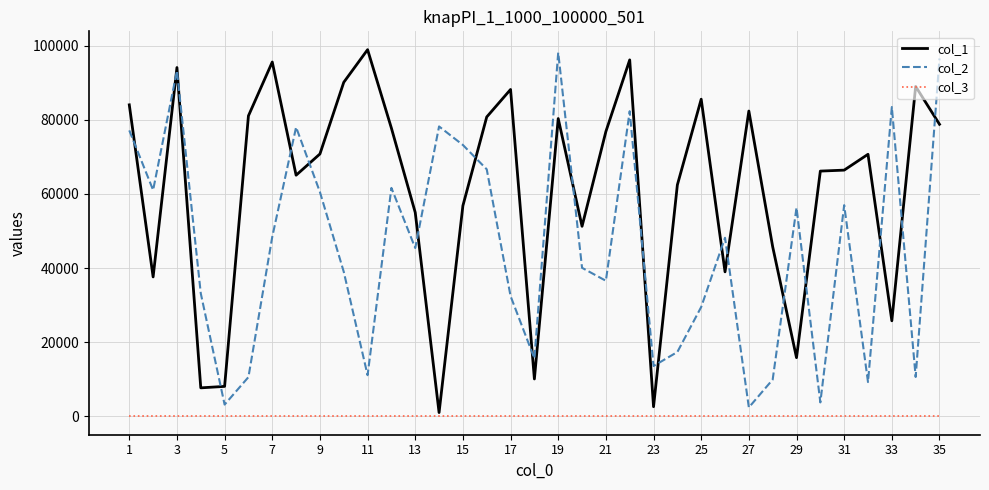

Which series has the largest total across all categories?

col_1